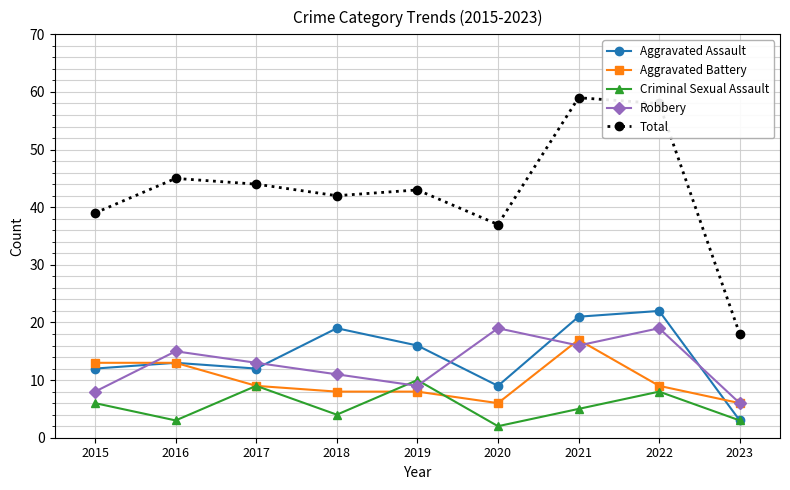

What is the difference between the Aggravated Battery values at 2023 and 2022?

3